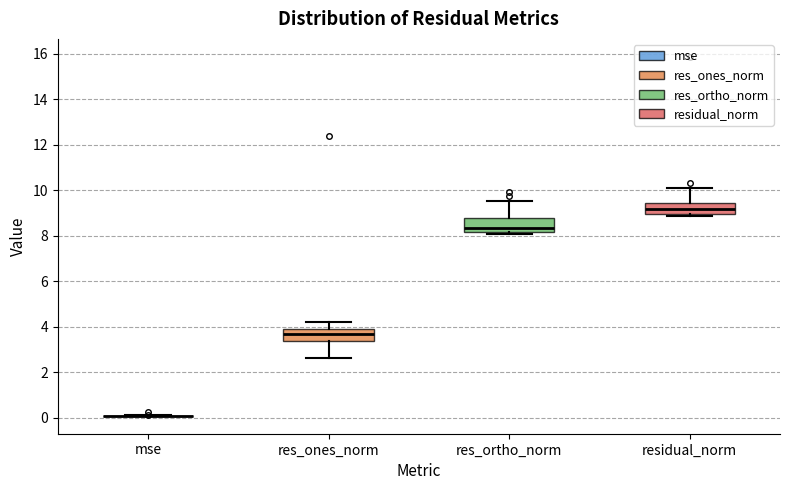

Reading left to right, transcribe this box plot: for each box, give where its median line is, the range the box spans, and where its two whiskers end, as read against the y-axis. The values are not printed on the chart, so give them approximately, as read against the axis.

mse: box collapsed to a line at 0.0, whiskers 0.0 to 0.2
res_ones_norm: median 3.6, box 3.4 to 3.8, whiskers 2.6 to 4.2
res_ortho_norm: median 8.4, box 8.2 to 8.8, whiskers 8.0 to 9.6
residual_norm: median 9.2, box 9.0 to 9.4, whiskers 8.8 to 10.0